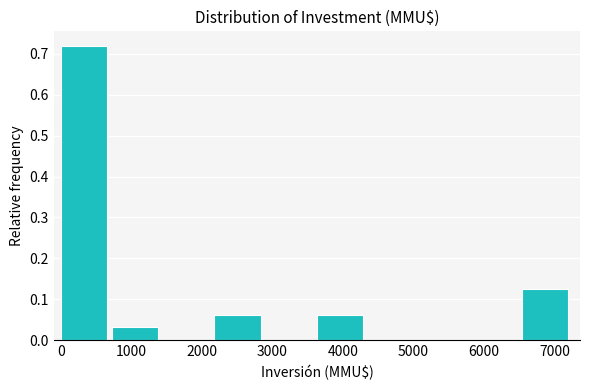

Reading left to right, transcribe this chart: for each bar, give the range it covers on the x-axis and its height. Neither the bar edges nor the heights are printed on the chart, so give them approximately, as read against the axes.

0 to 700: 0.72
700 to 1500: 0.03
1500 to 2200: 0
2200 to 2900: 0.06
2900 to 3600: 0
3600 to 4400: 0.06
4400 to 5100: 0
5100 to 5800: 0
5800 to 6500: 0
6500 to 7300: 0.13